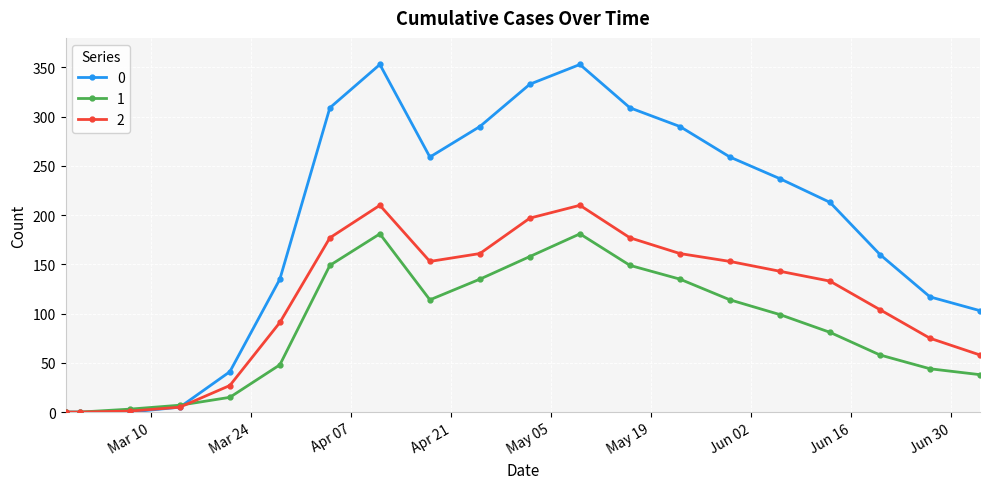

True or false: 0 has more than 0 interior local peaks.

True